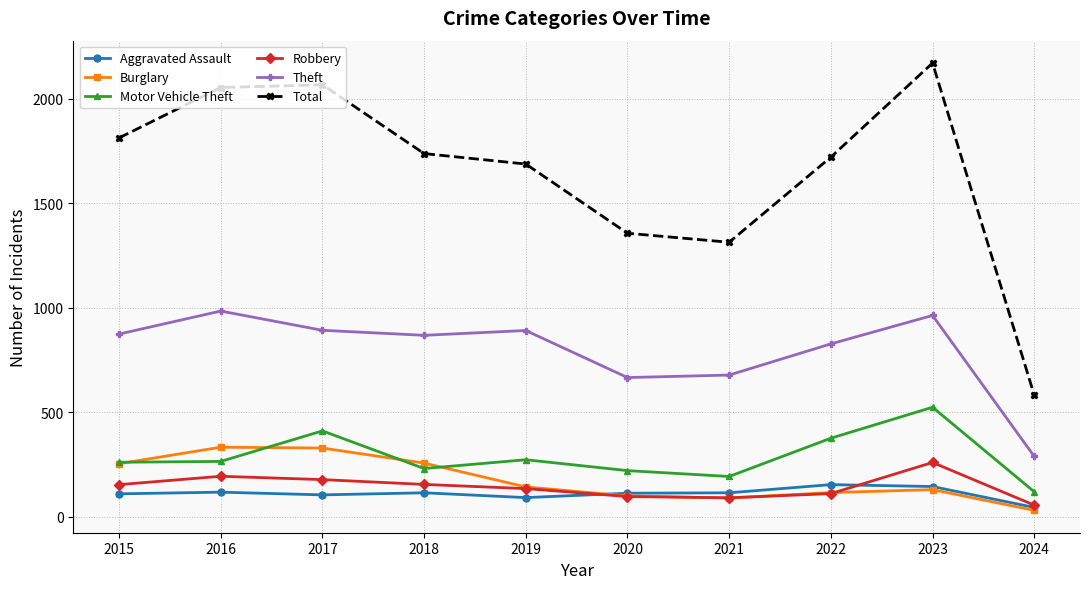

Which label corresponds to the smallest value in the chart?

2024